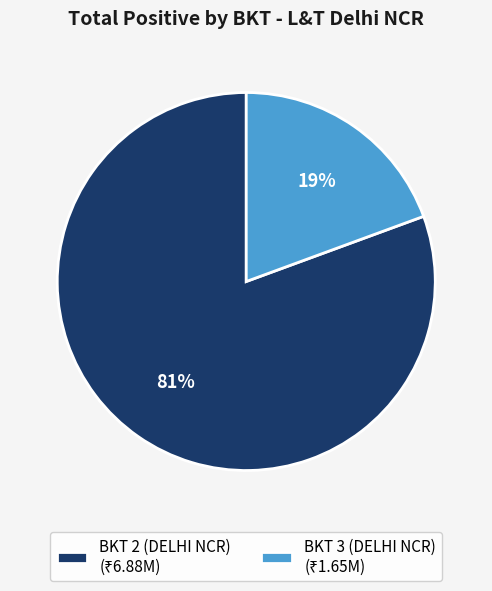

To the nearest percent, what percentage of the pie is BKT 3 (DELHI NCR)?

19%